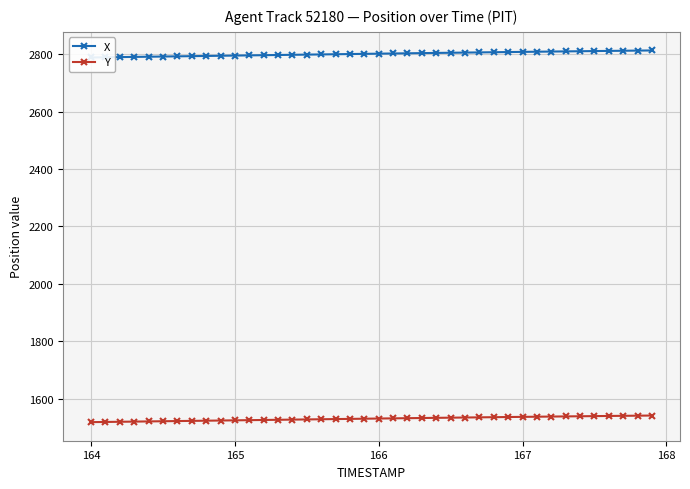

What is the average value of the X series?

2802.2